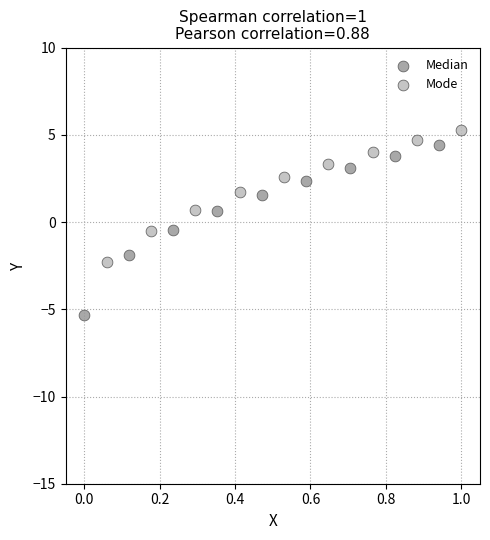

Which series has the widest spread of Y values?

Median